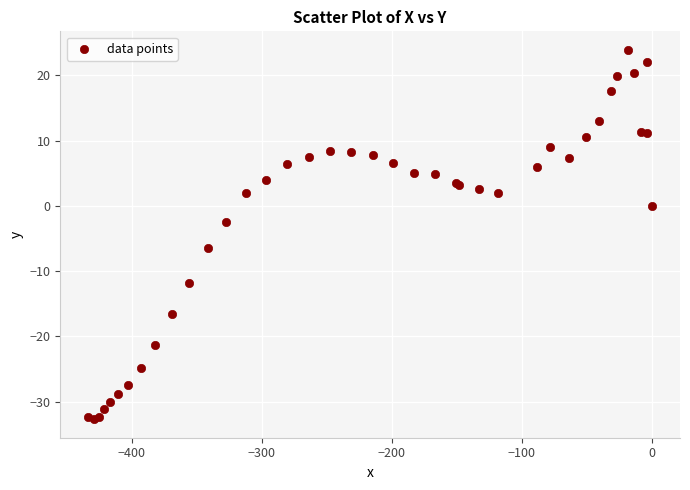

What Y value in the scatter plot is closest to -4?

-2.5